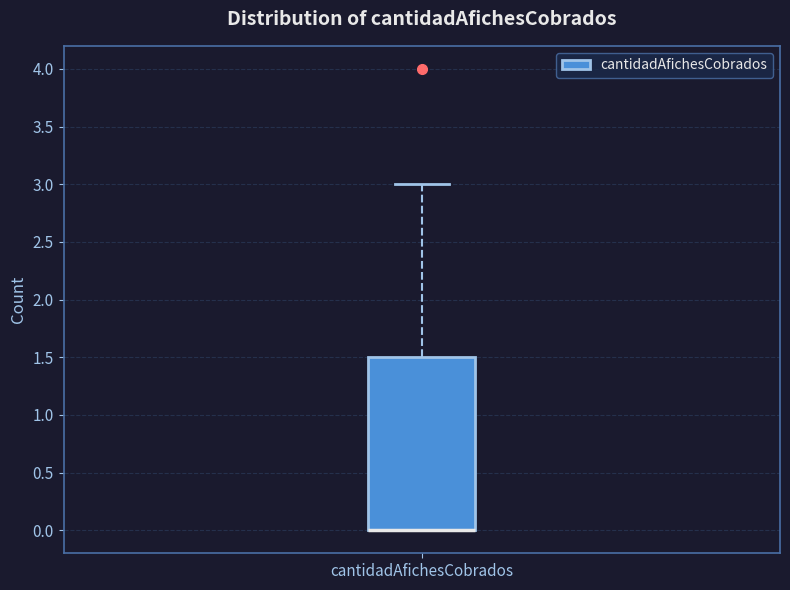

Where does the upper whisker of the box for cantidadAfichesCobrados end on the y-axis? The values are not printed on the chart, so give them approximately, as read against the axis.

3.0